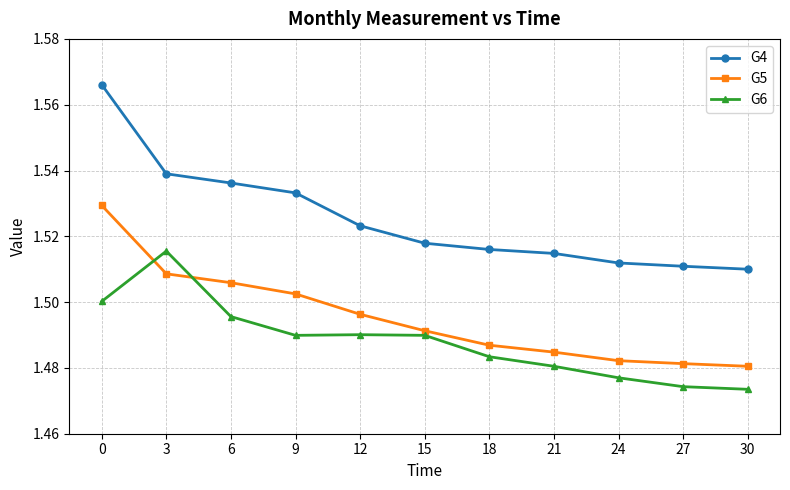

Between which two adjacent categories do G6 and G5 first intersect?

0 and 3